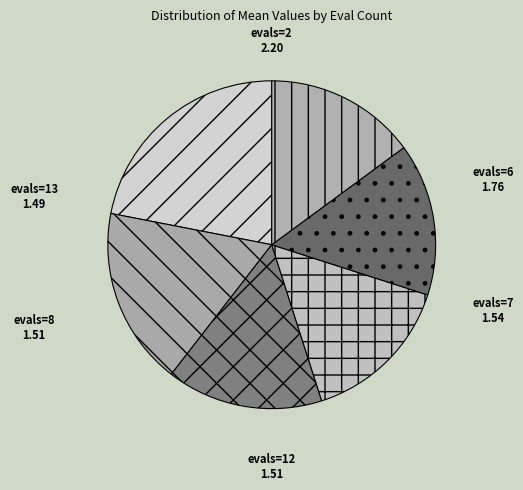

Combined, do evals=6 and evals=2 account for over 50%?

No